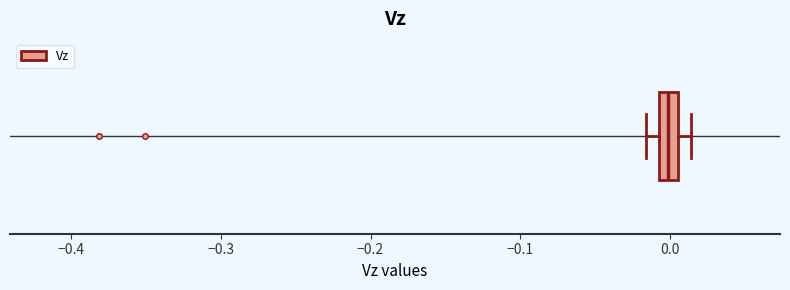

Where is the left edge of the box on the x-axis? The values are not printed on the chart, so give them approximately, as read against the axis.

-0.01